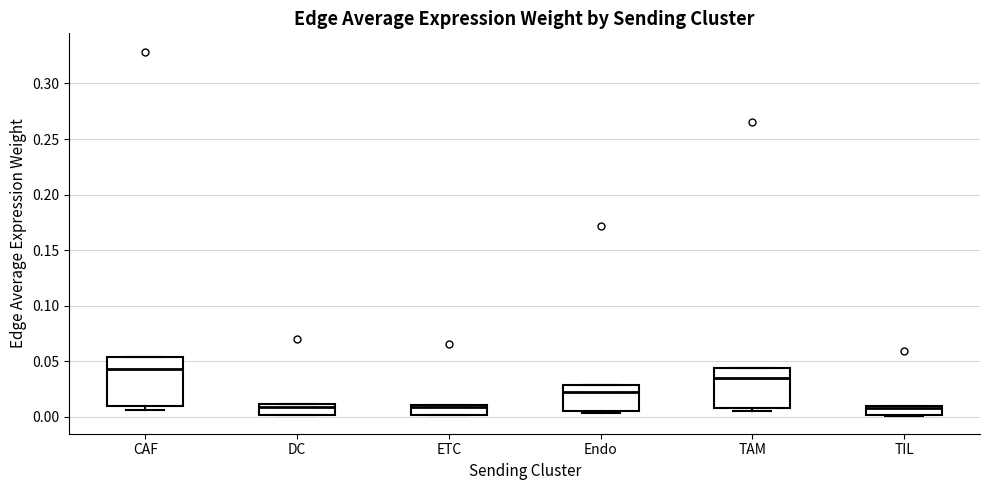

Reading left to right, transcribe this box plot: for each box, give where its median line is, the range the box spans, and where its two whiskers end, as read against the y-axis. The values are not printed on the chart, so give them approximately, as read against the axis.

CAF: median 0.045, box 0.010 to 0.055, whiskers 0.005 to 0.055
DC: median 0.010 (just below the box's upper edge), box 0.000 to 0.010, whiskers 0.000 to 0.010
ETC: median 0.010 (just below the box's upper edge), box 0.000 to 0.010, whiskers 0.000 to 0.010
Endo: median 0.020, box 0.005 to 0.030, whiskers 0.005 (just below the box's lower edge) to 0.030
TAM: median 0.035, box 0.005 to 0.045, whiskers 0.005 (just below the box's lower edge) to 0.045
TIL: median 0.010 (just below the box's upper edge), box 0.000 to 0.010, whiskers 0.000 to 0.010